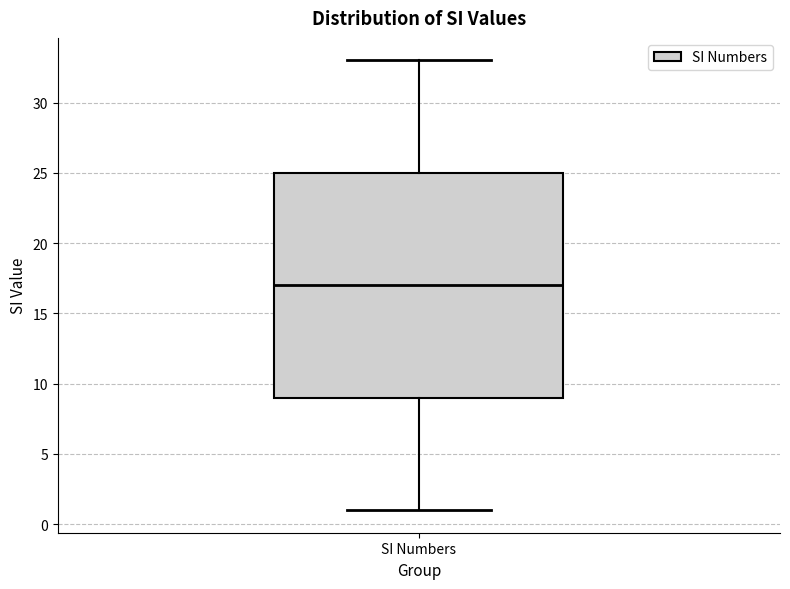

Where does the upper whisker of the box for SI Numbers end on the y-axis? The values are not printed on the chart, so give them approximately, as read against the axis.

33